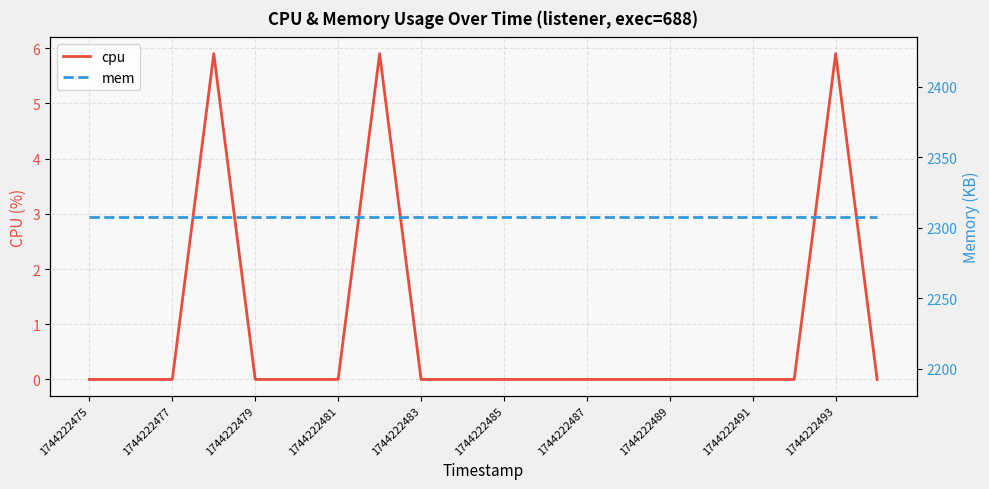

Count the number of data series in this chart.

2